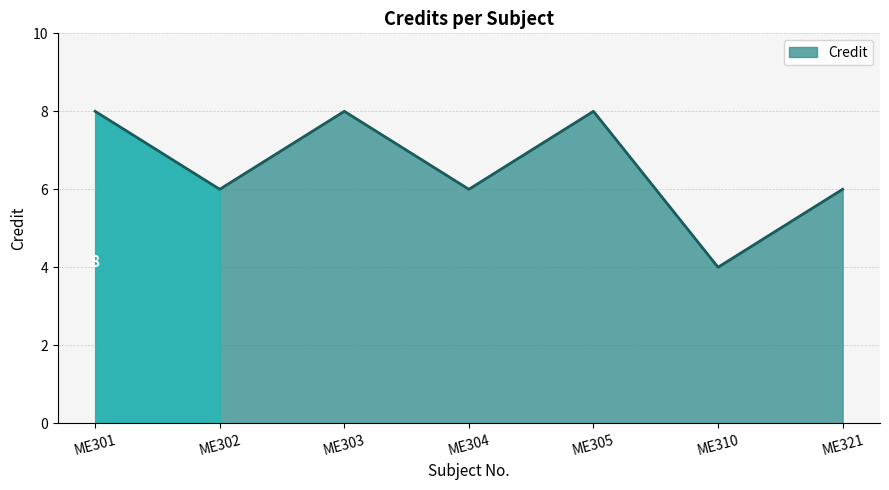

Between ME303 and ME310, which is larger?

ME303